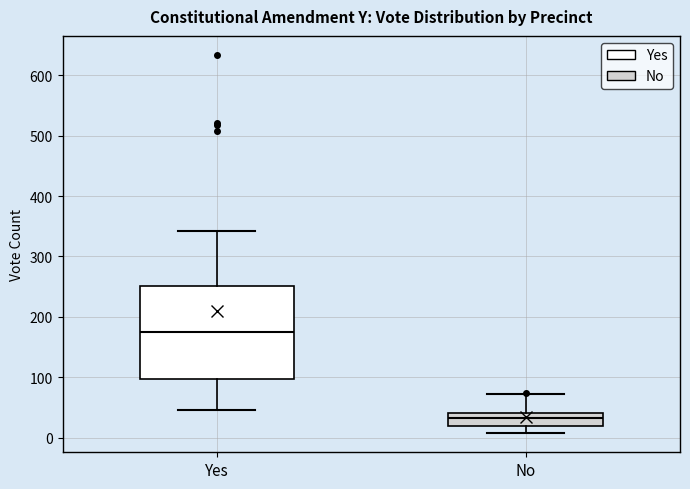

Reading left to right, transcribe this box plot: for each box, give where its median line is, the range the box spans, and where its two whiskers end, as read against the y-axis. The values are not printed on the chart, so give them approximately, as read against the axis.

Yes: median 170, box 100 to 250, whiskers 50 to 340
No: median 30, box 20 to 40, whiskers 10 to 70